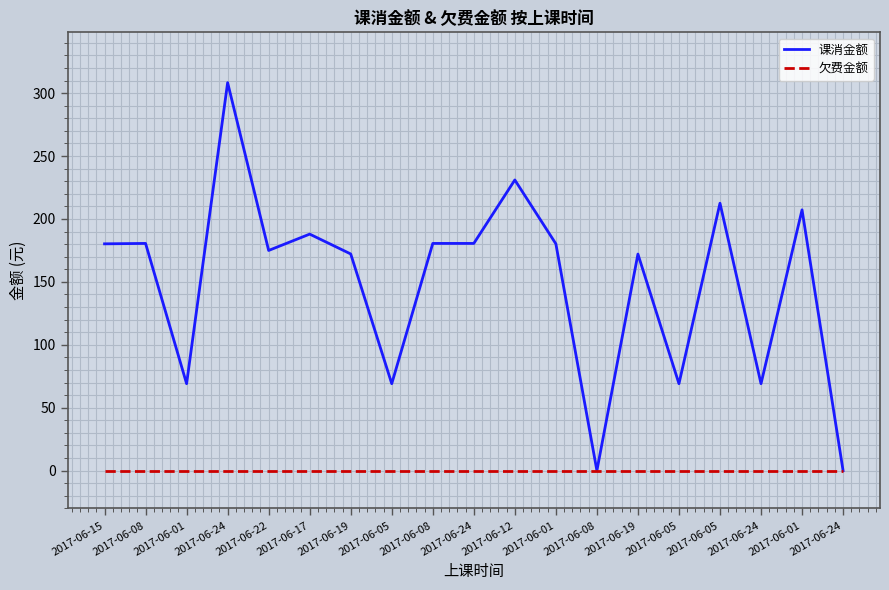

At which category does 课消金额 reach its first local peak?

2017-06-08